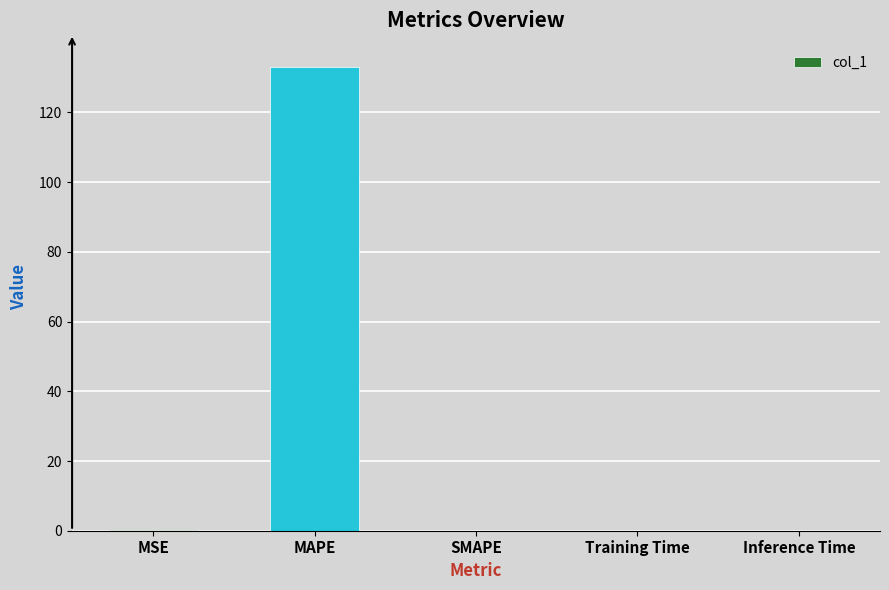

How many series are shown in this chart?

1